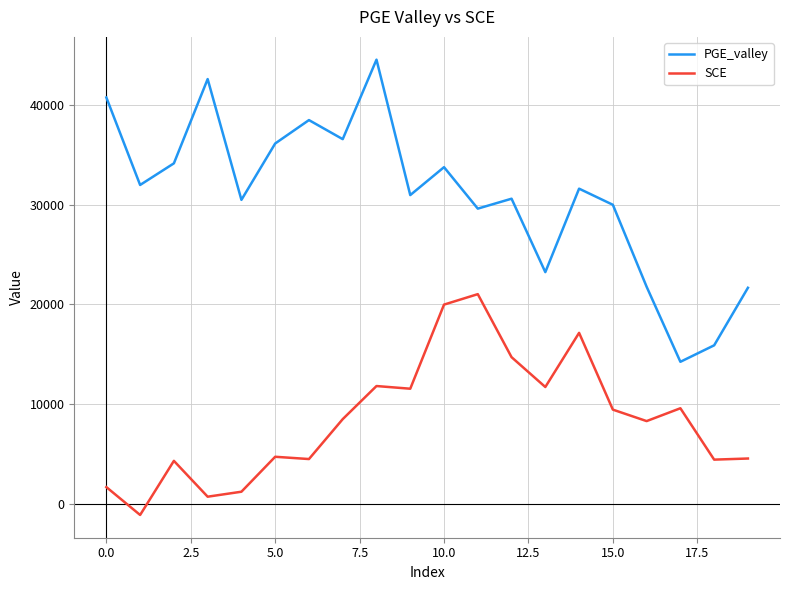

What is the difference between the second highest and minimum values in the PGE_valley series?

28377.2